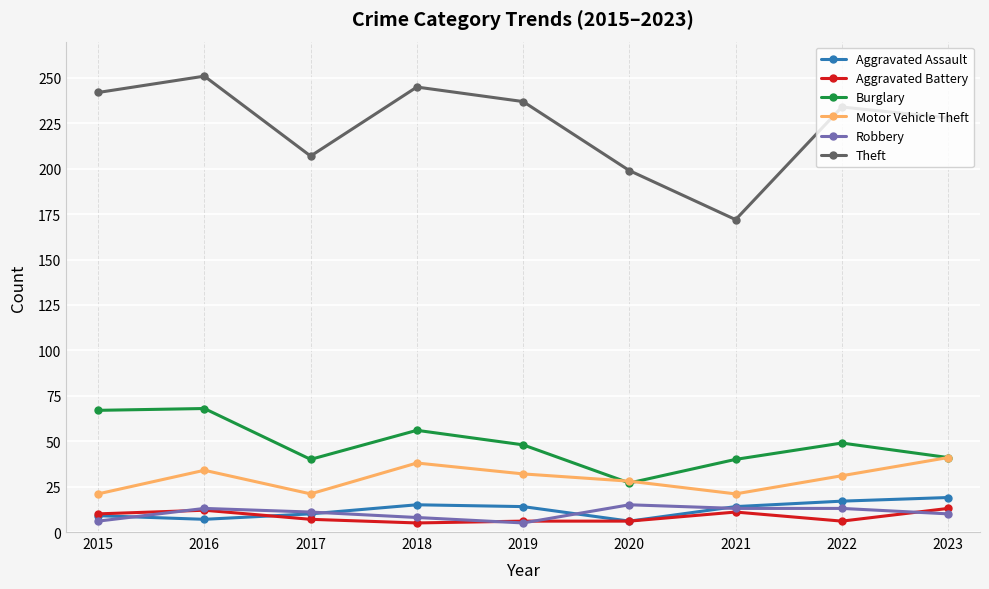

The Aggravated Assault series shows 7 at 2016. True or false?

True